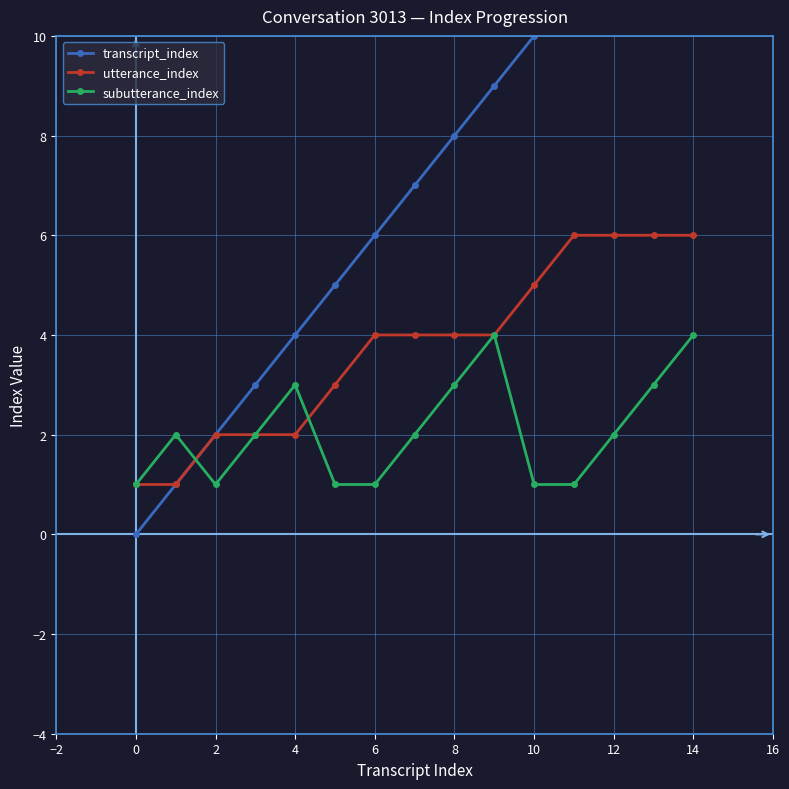

What is the greatest value displayed?

14